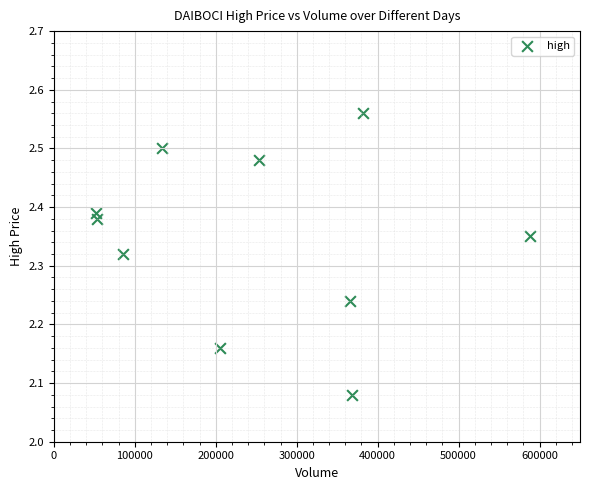

What is the range of X values (max minus min)?

535700.0